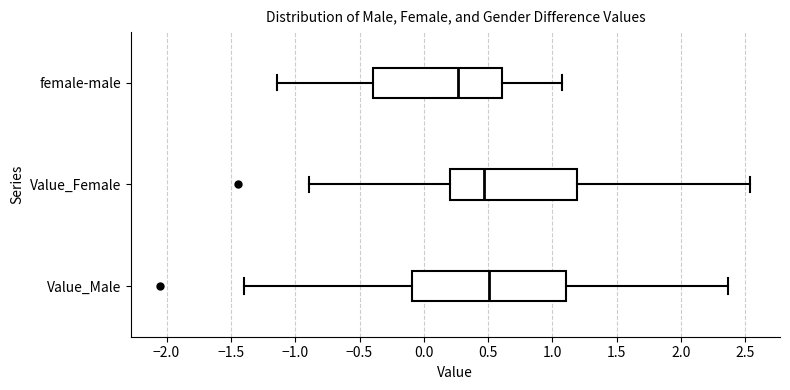

Comparing the boxes themselves (not the whiskers), which one is the widest?

Value_Male